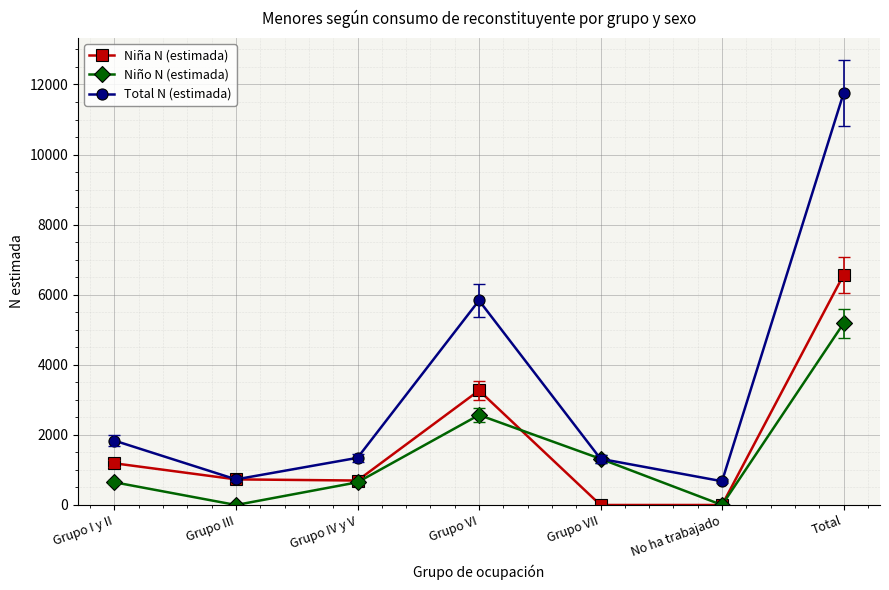

Where is Total N (estimada) nearest to the value 6212?

Grupo VI